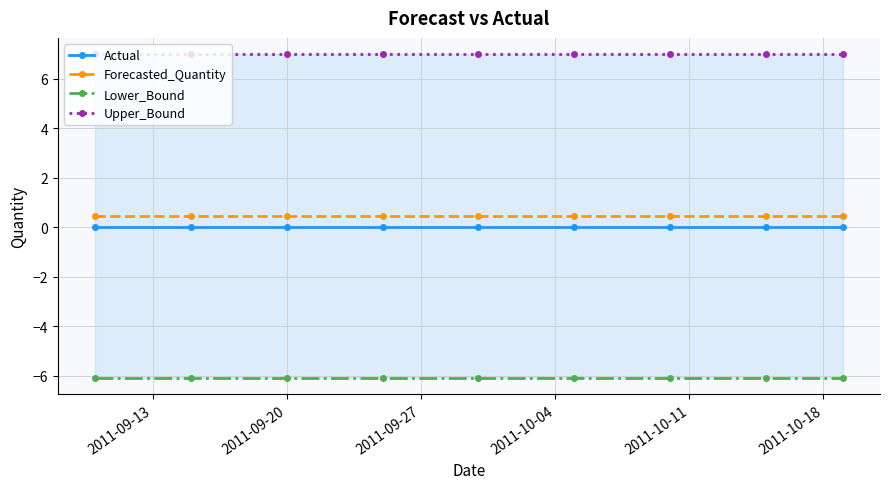

What is the highest value of the Forecasted_Quantity series?

0.5